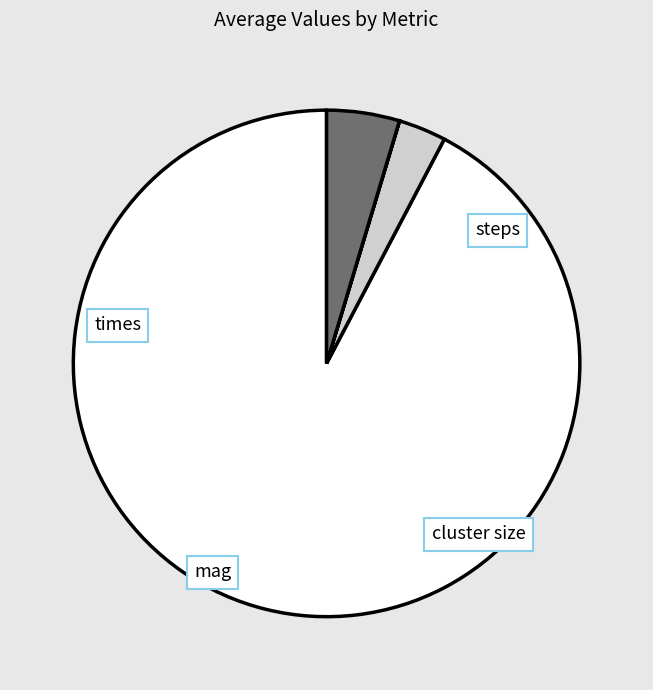

Does any single category account for the majority?

Yes